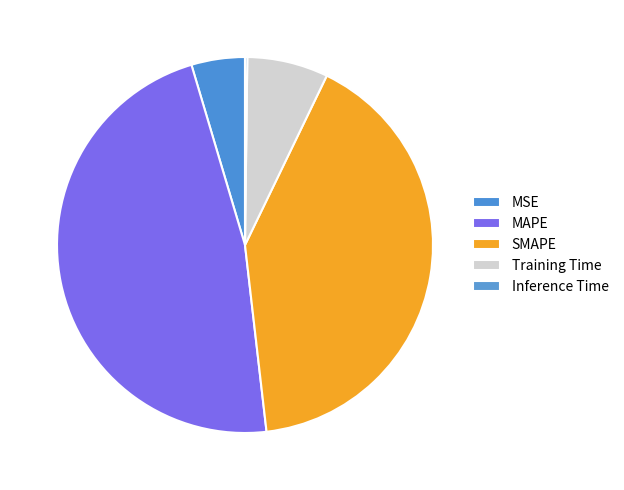

Which category has the biggest portion of the pie?

MAPE